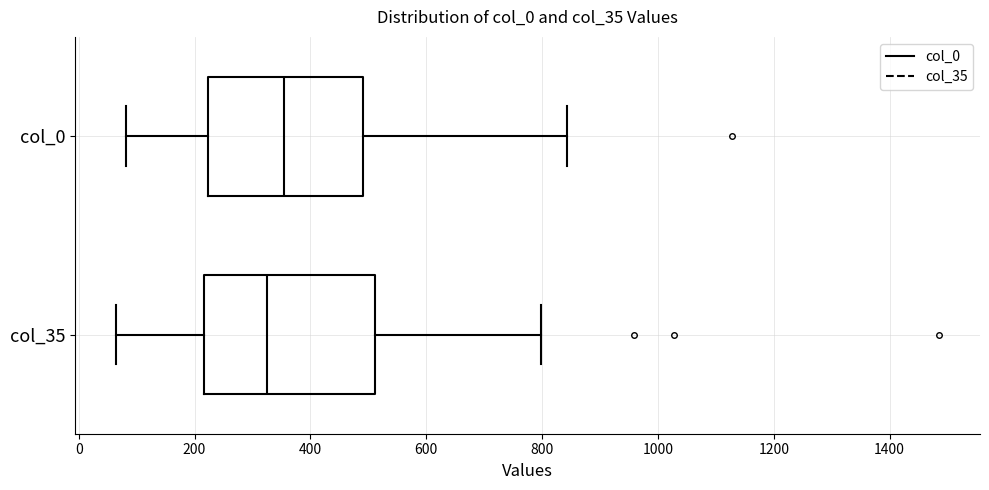

Which box's median line is the furthest to the left?

col_35